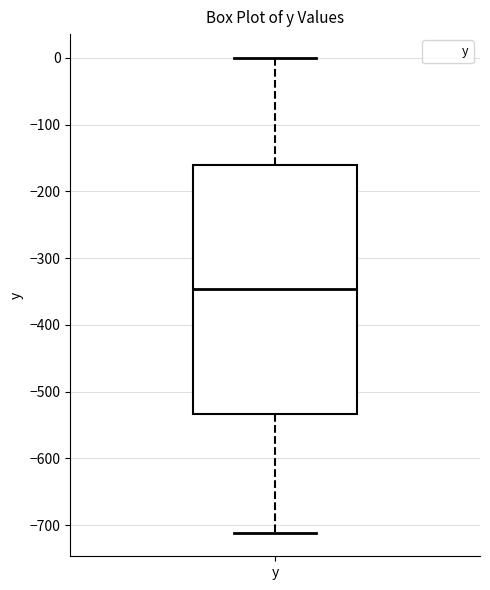

Read this box plot against the y-axis: the position of the median line, the range covered by the box, and the ends of both whiskers. The values are not printed on the chart, so give them approximately, as read against the axis.

median -350, box -530 to -160, whiskers -710 to 0